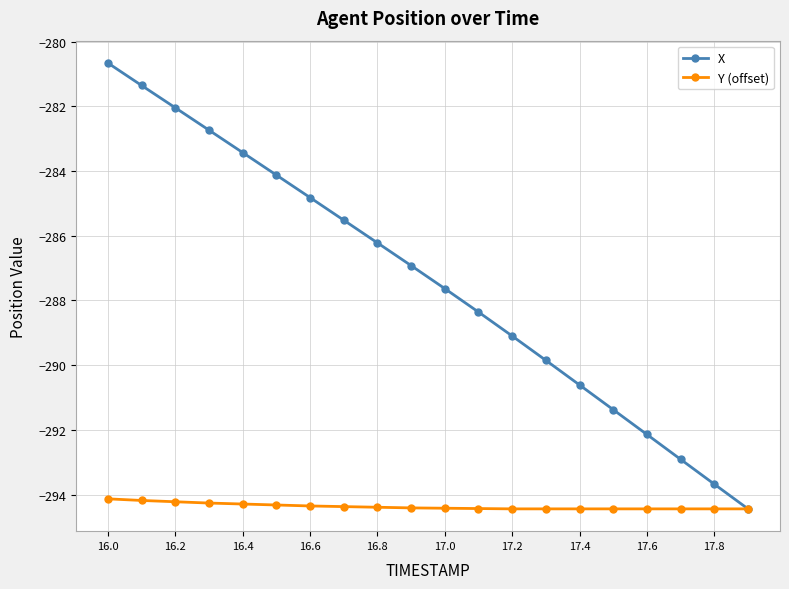

What is the value of the Y (offset) point at the 16th from the left?

-294.4